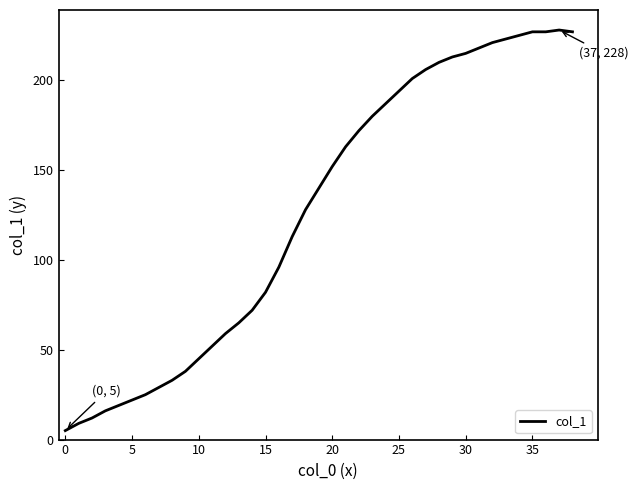

What is the difference between the maximum and minimum values?

223